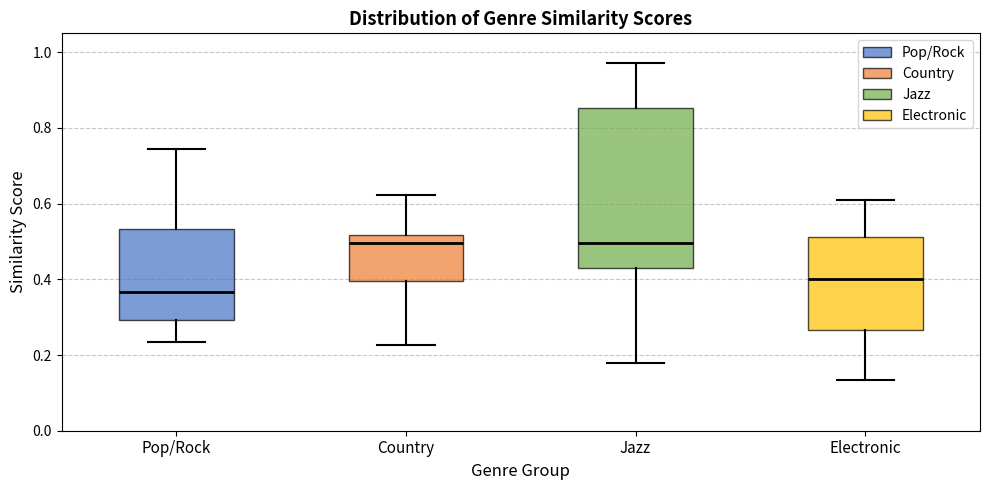

Reading left to right, read every box against the y-axis: the position of its median line, the range the box covers, and the ends of its whiskers. The values are not printed on the chart, so give them approximately, as read against the axis.

Pop/Rock: median 0.36, box 0.30 to 0.54, whiskers 0.24 to 0.74
Country: median 0.50, box 0.40 to 0.52, whiskers 0.22 to 0.62
Jazz: median 0.50, box 0.42 to 0.86, whiskers 0.18 to 0.98
Electronic: median 0.40, box 0.26 to 0.52, whiskers 0.14 to 0.60